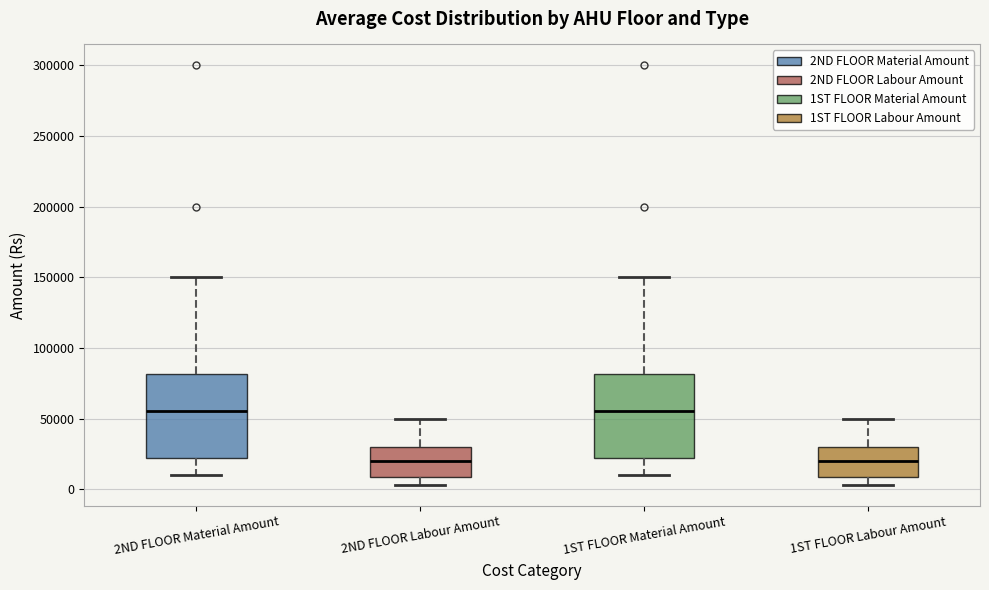

Where is the lower edge of the box for 2ND FLOOR Material Amount on the y-axis? The values are not printed on the chart, so give them approximately, as read against the axis.

20000